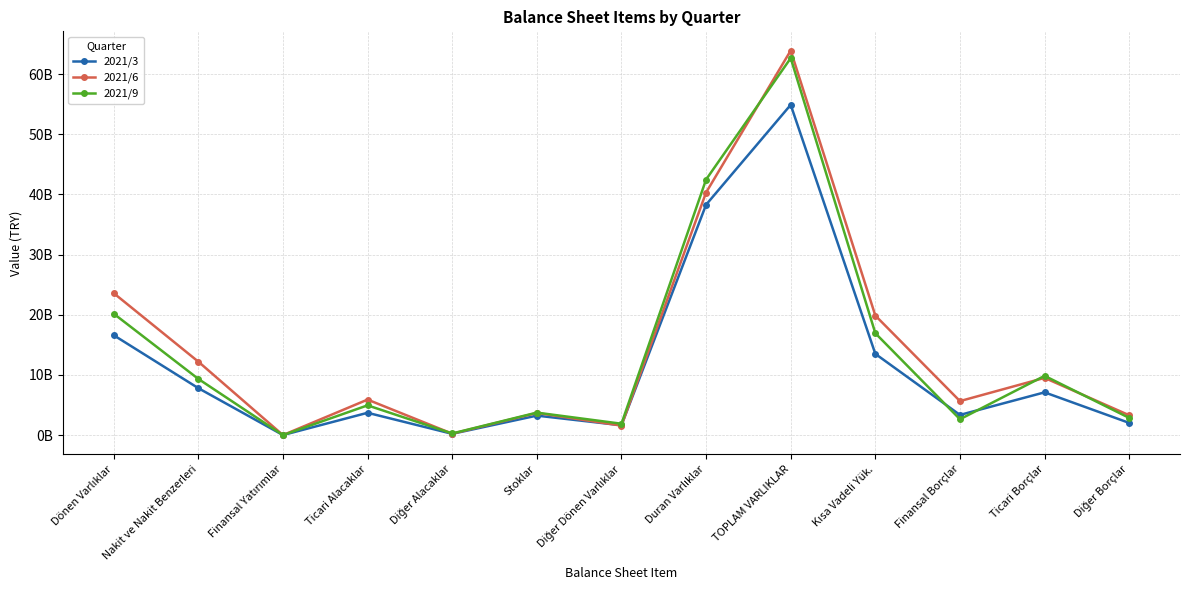

Rank the categories by 2021/9 value from highest to lowest.

TOPLAM VARLIKLAR, Duran Varlıklar, Dönen Varlıklar, Kısa Vadeli Yük., Ticari Borçlar, Nakit ve Nakit Benzerleri, Ticari Alacaklar, Stoklar, Diğer Borçlar, Finansal Borçlar, Diğer Dönen Varlıklar, Diğer Alacaklar, Finansal Yatırımlar